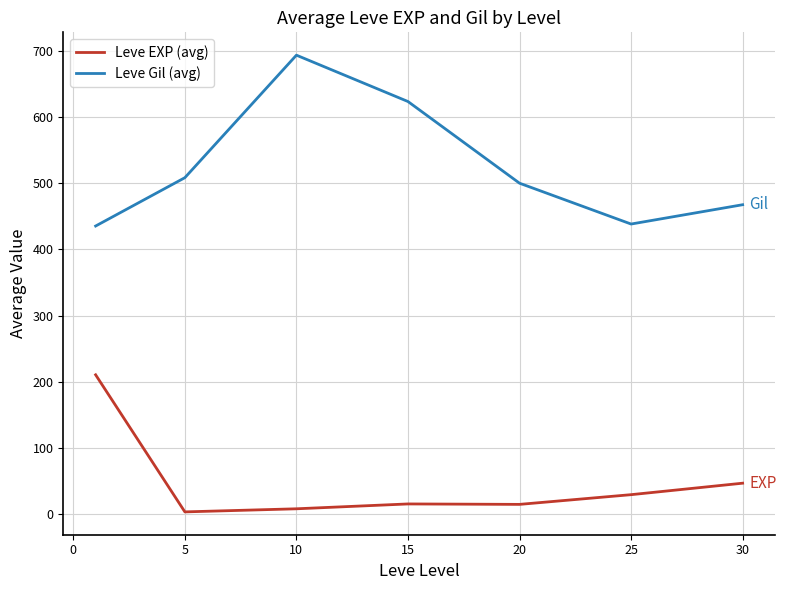

True or false: Leve Gil (avg) and Leve EXP (avg) cross at least once.

False